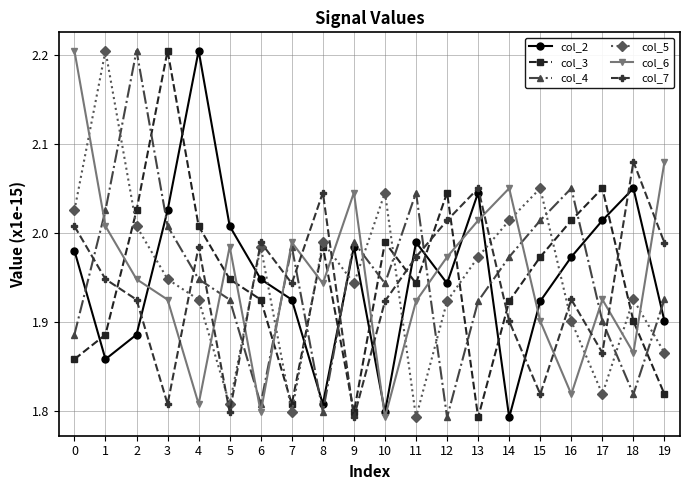

How many intersections are there between col_2 and col_3?

10